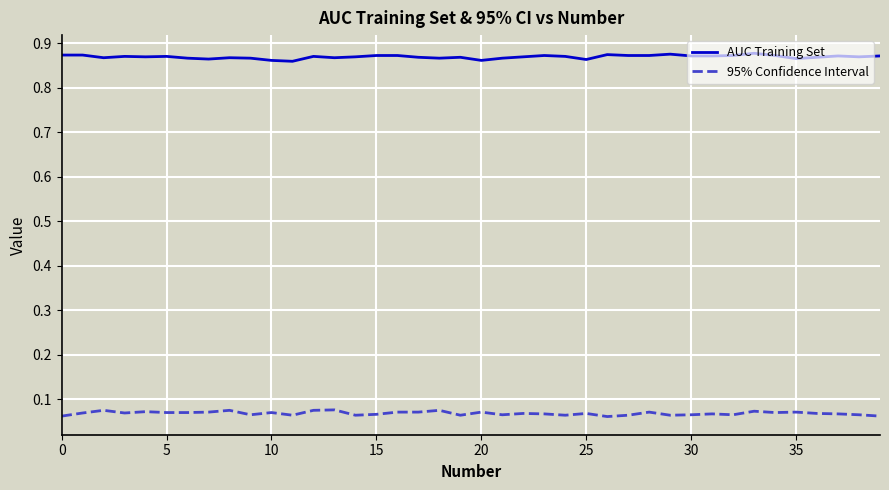

What are all the series names shown in the legend?

AUC Training Set, 95% Confidence Interval